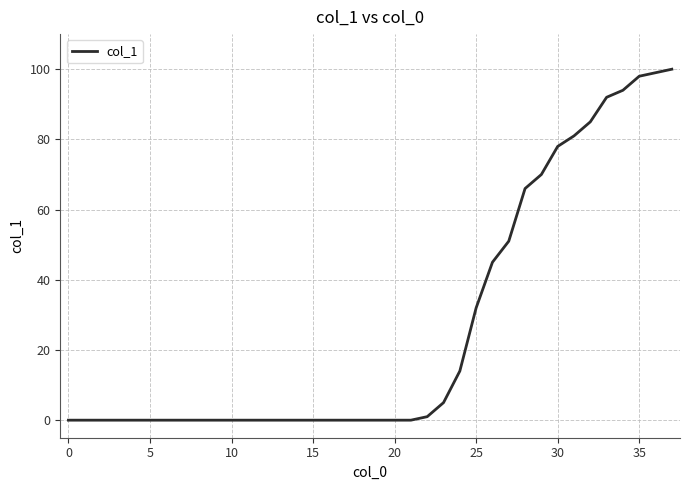

What is the greatest value displayed?

100